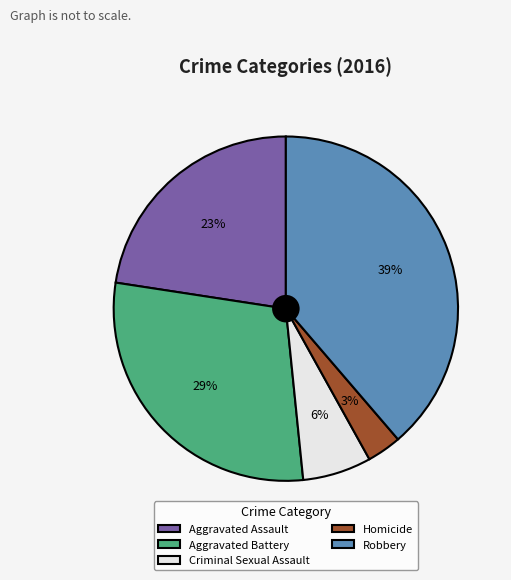

Which category has the smallest portion of the pie?

Homicide